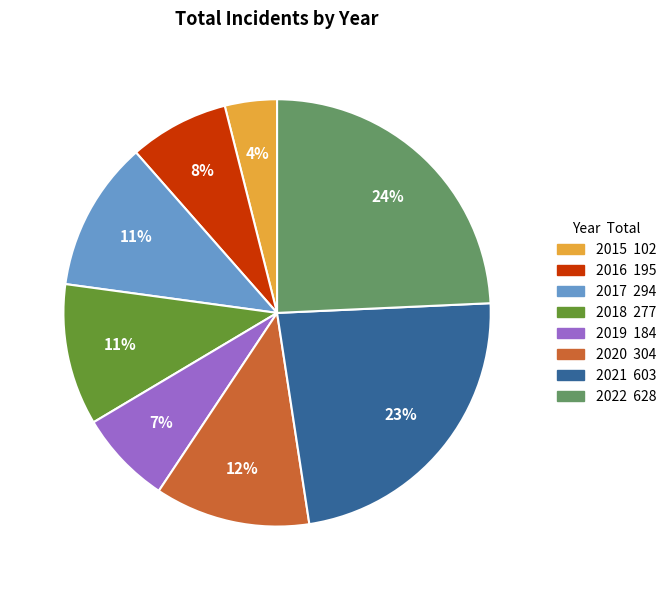

Combined, do 2019 and 2018 account for over 50%?

No